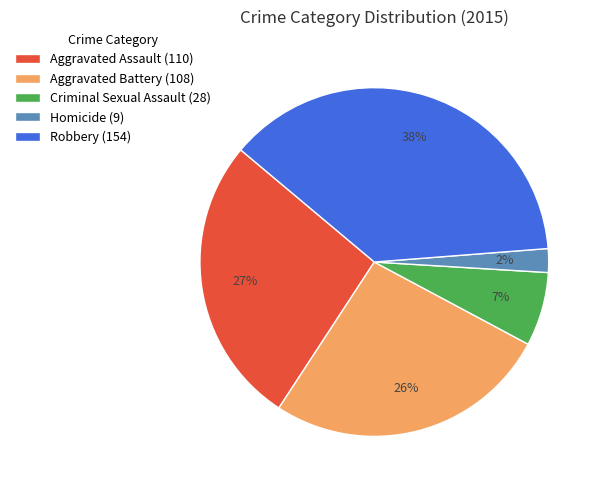

Between Homicide (9) and Criminal Sexual Assault (28), which is larger?

Criminal Sexual Assault (28)